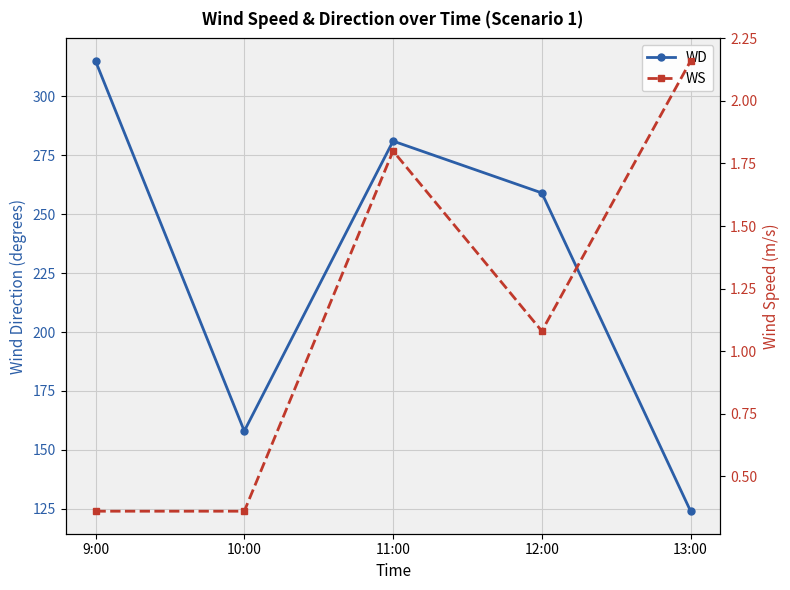

At which label is WS closest to 1?

12:00